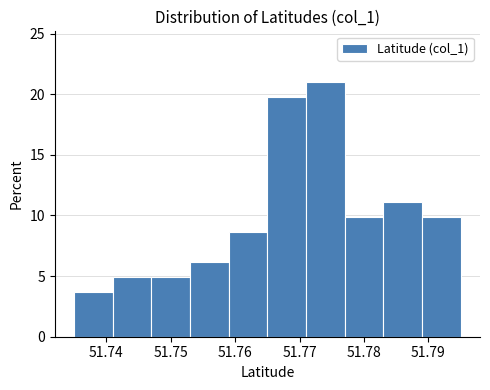

What is the height of the bar covering 51.771 to 51.777 on the x-axis? The values are not printed on the chart, so give them approximately, as read against the axis.

21.0